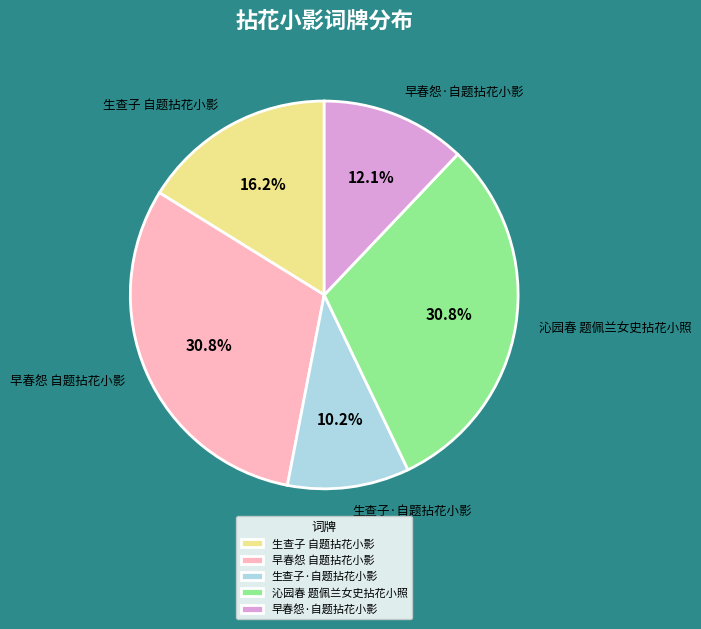

Which slice is the smallest?

生查子·自题拈花小影